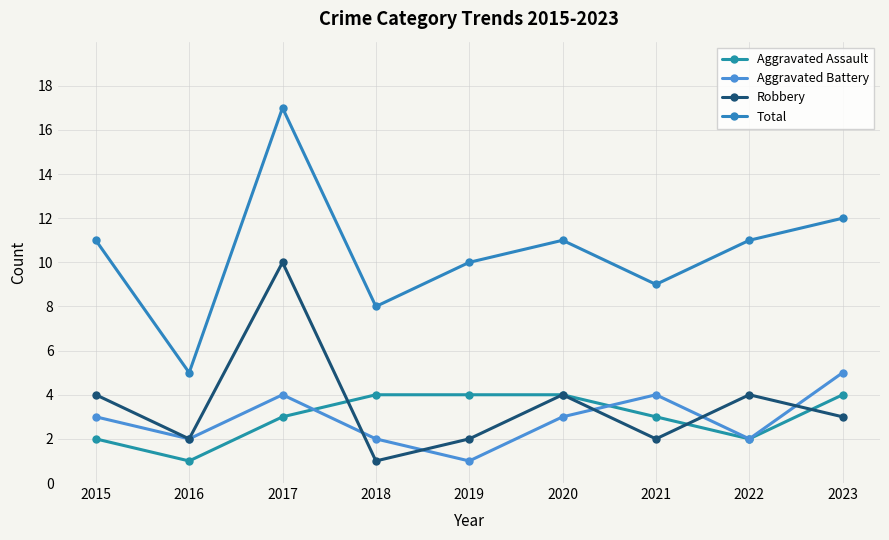

The value of Total at 2015 is 8. True or false?

False